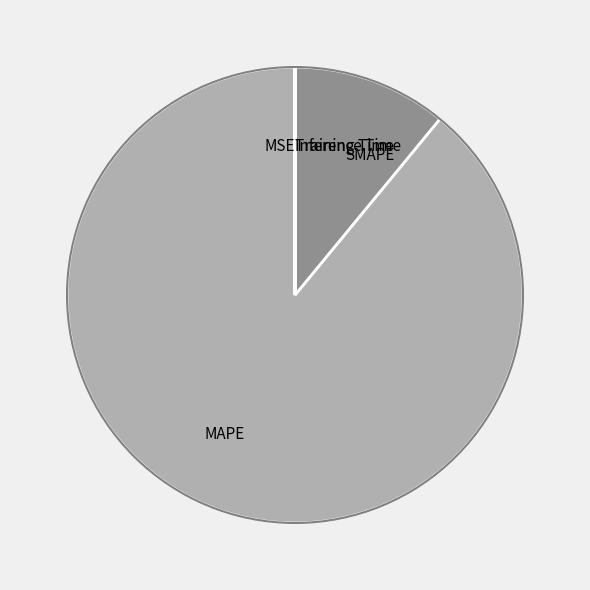

Is it true that SMAPE is 11% of the pie?

True